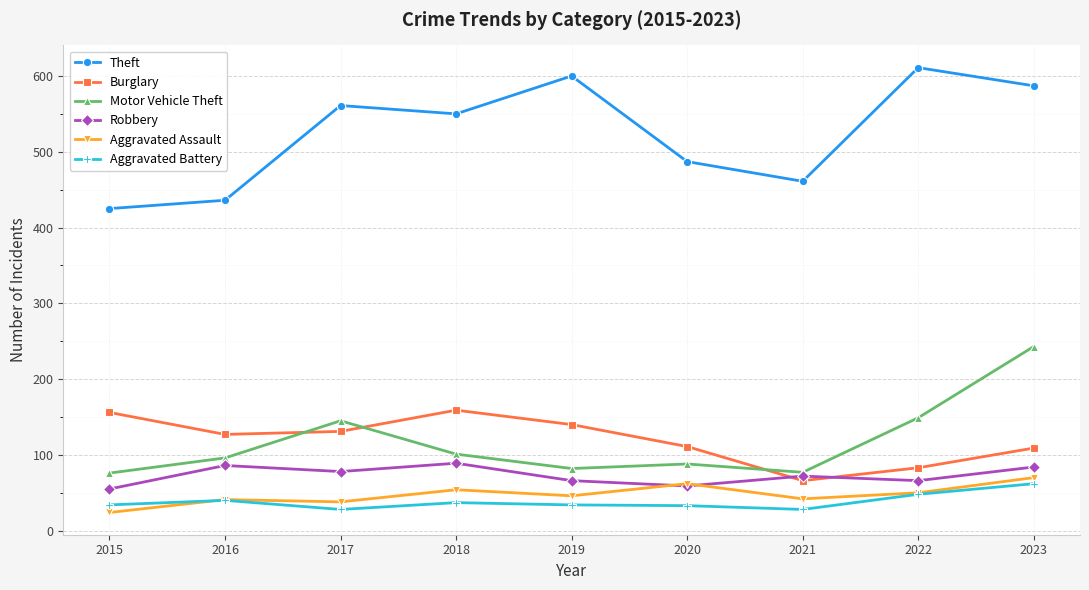

What is the value of the Aggravated Battery point at the 6th from the left?

33